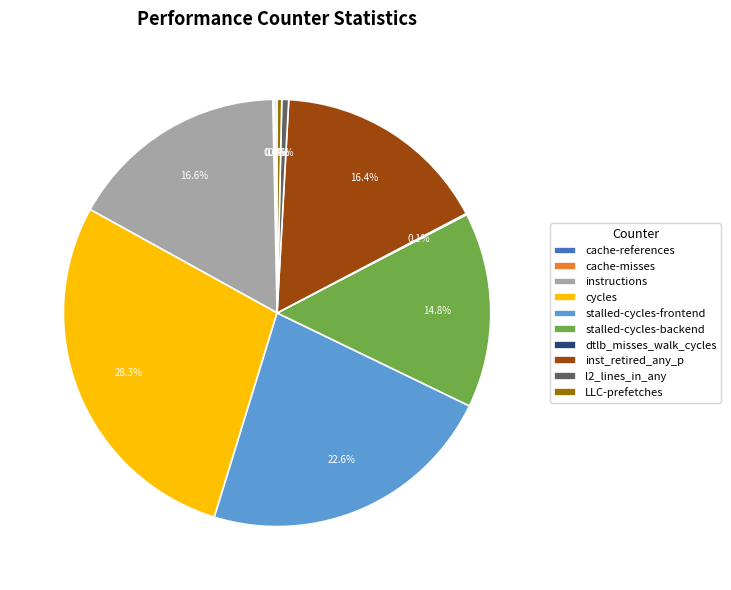

Combined, do LLC-prefetches and instructions account for over 50%?

No